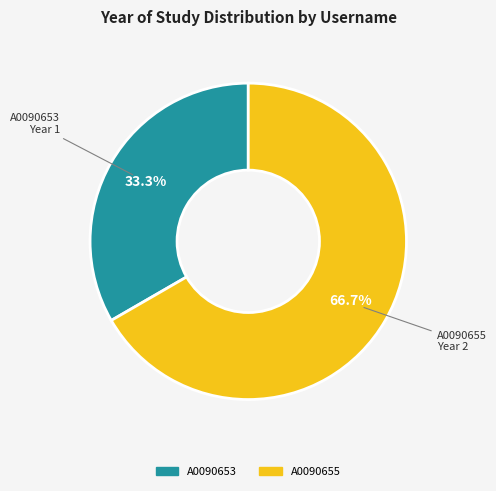

To the nearest percent, what is the difference between the A0090655 and A0090653 slice percentages?

33%